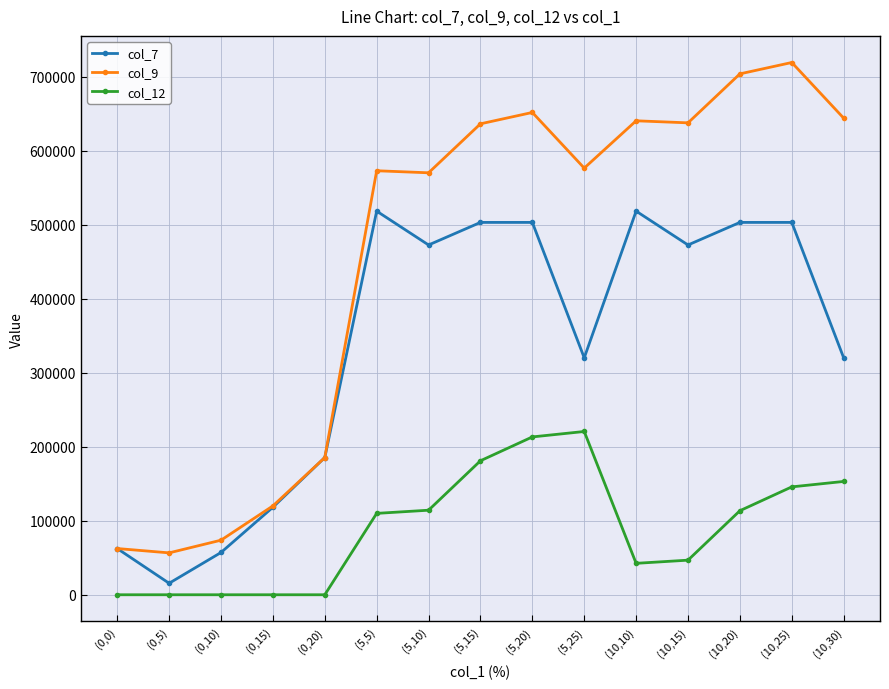

At (0,5), list the series in order from smallest to largest.

col_12, col_7, col_9